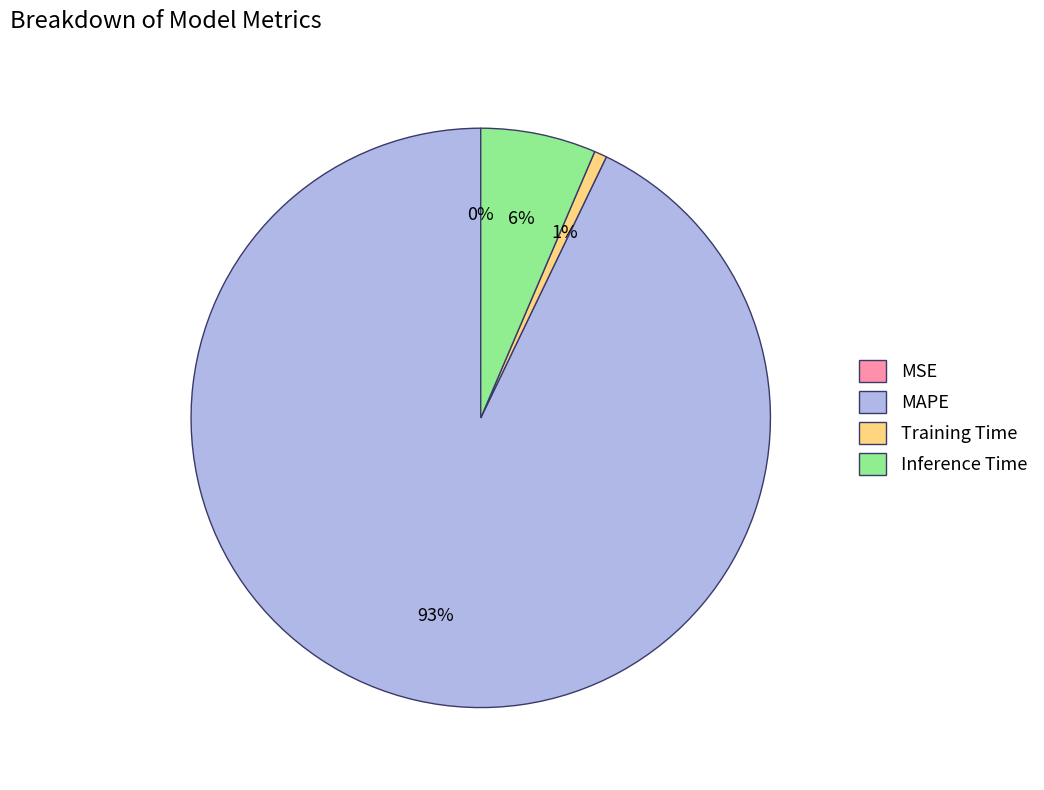

True or false: Training Time accounts for 11% of the total.

False